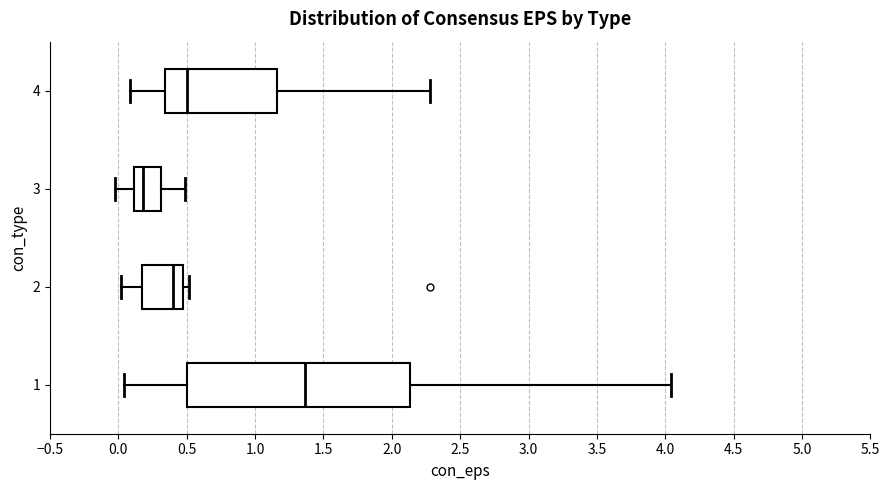

Reading bottom to top, read every box against the x-axis: the position of its median line, the range the box covers, and the ends of its whiskers. The values are not printed on the chart, so give them approximately, as read against the axis.

1: median 1.35, box 0.50 to 2.15, whiskers 0.05 to 4.05
2: median 0.40, box 0.15 to 0.45, whiskers 0.00 to 0.50
3: median 0.20, box 0.10 to 0.30, whiskers -0.05 to 0.50
4: median 0.50, box 0.35 to 1.15, whiskers 0.10 to 2.30